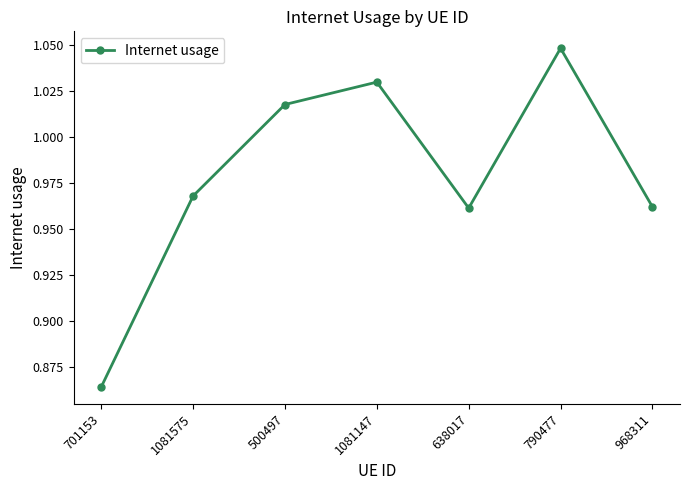

What is the change in value from 701153 to 1081147?

+0.2